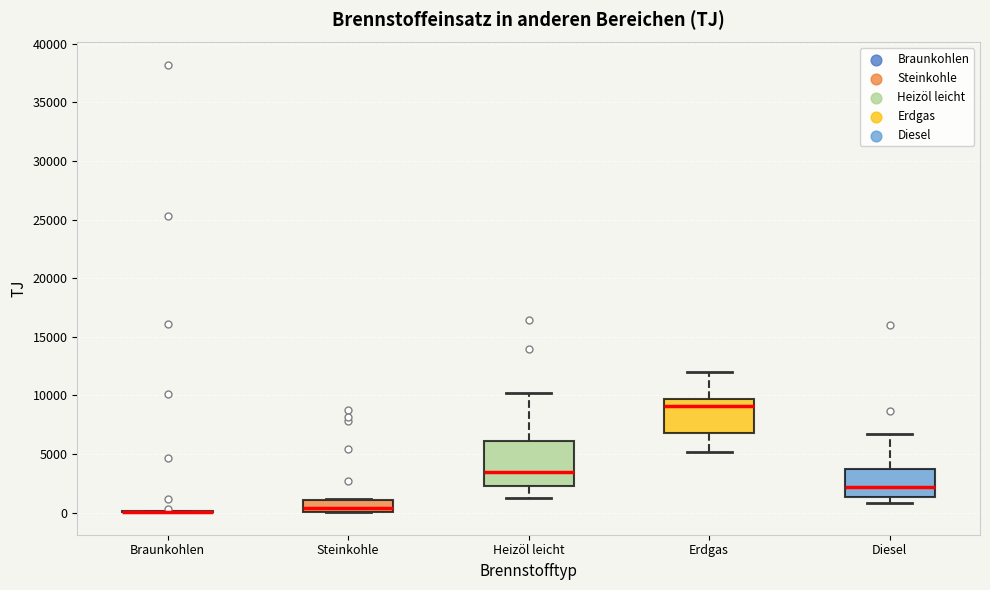

Which box is the tallest, from its lower edge to its upper edge?

Heizöl leicht